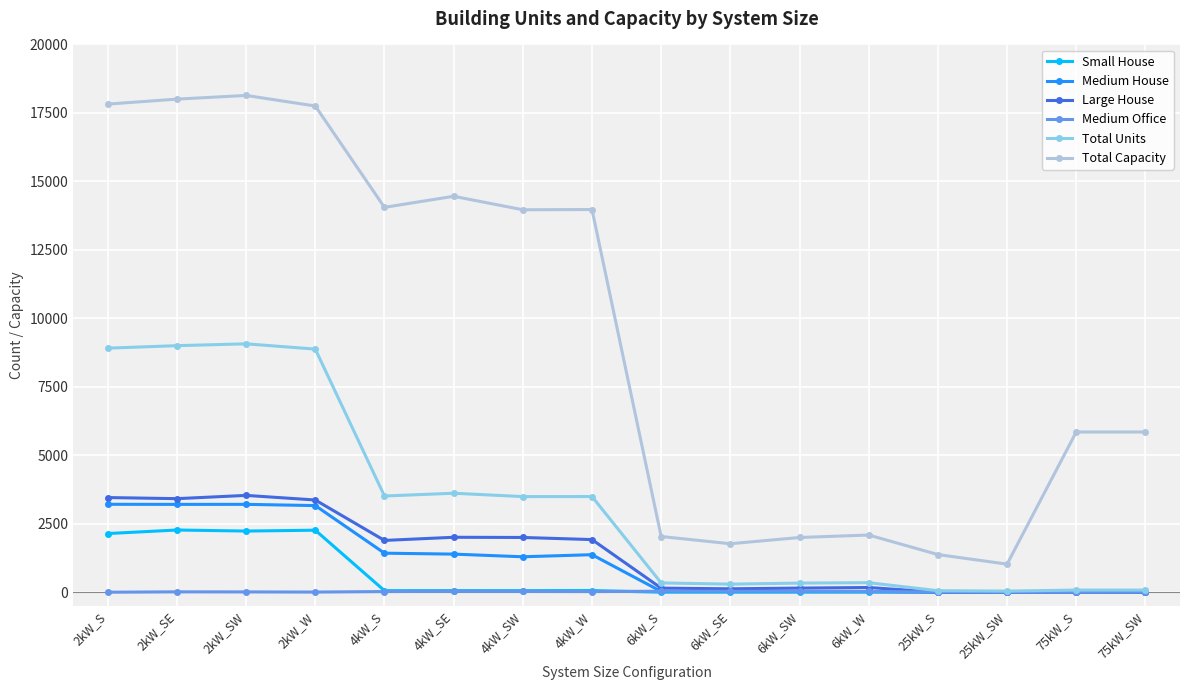

Is the value of Small House at 6kW_W greater than the value of Large House at 2kW_S?

No